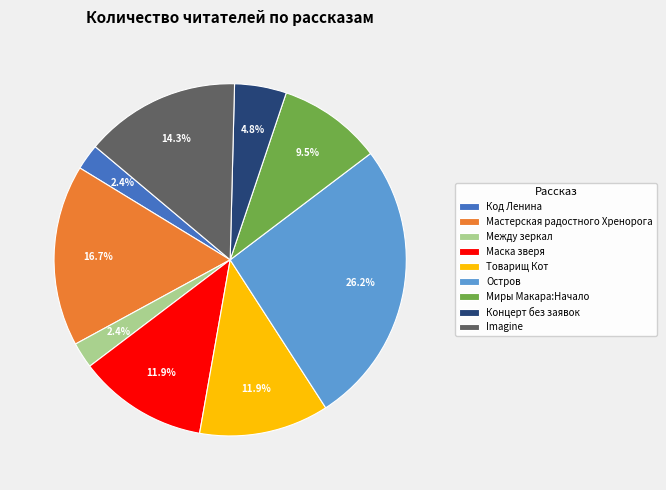

What is the largest slice in the pie chart?

Остров